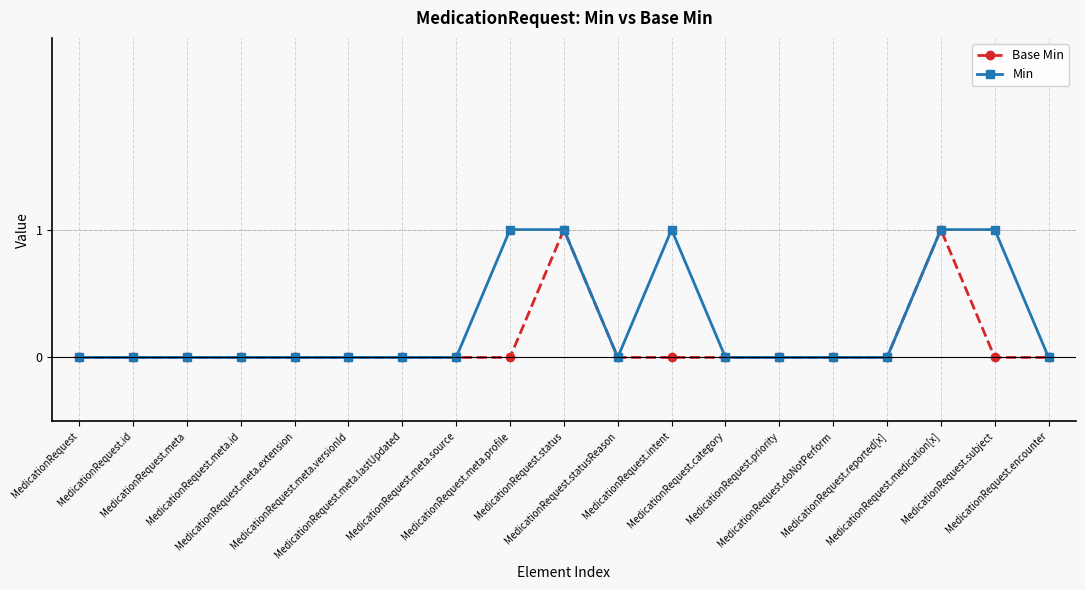

Rank the series by their average value, from highest to lowest.

Min, Base Min